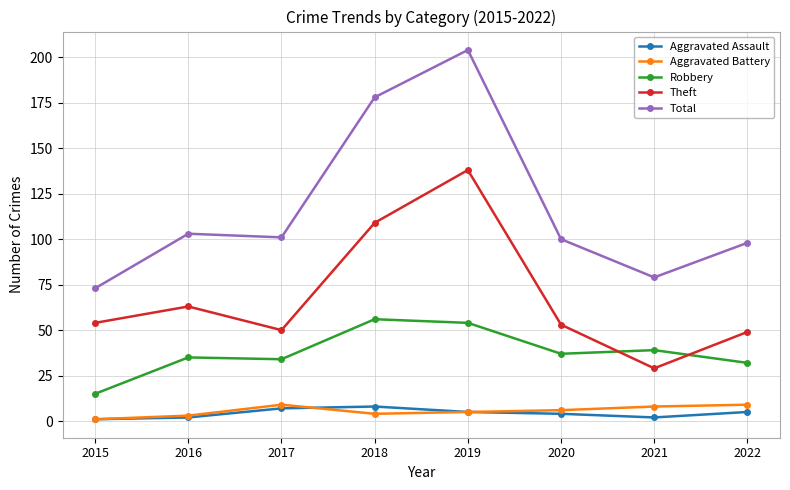

What is the difference between the second highest and minimum values in the Aggravated Assault series?

6